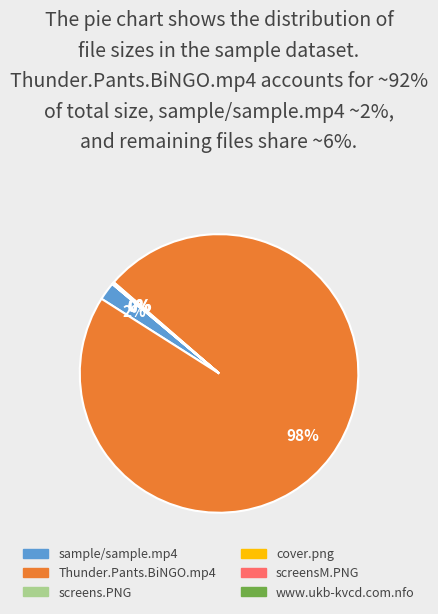

Which has a higher value, sample/sample.mp4 or Thunder.Pants.BiNGO.mp4?

Thunder.Pants.BiNGO.mp4